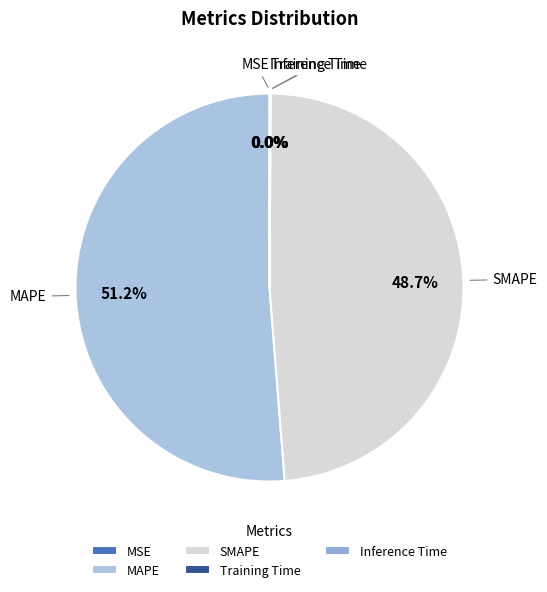

Is there any slice that represents more than half of the pie?

Yes